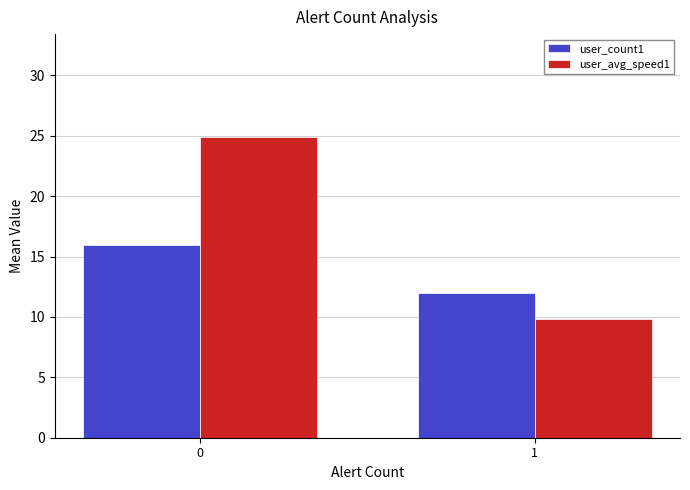

What is the value of the user_avg_speed1 bar at the 1st from the left?

24.9